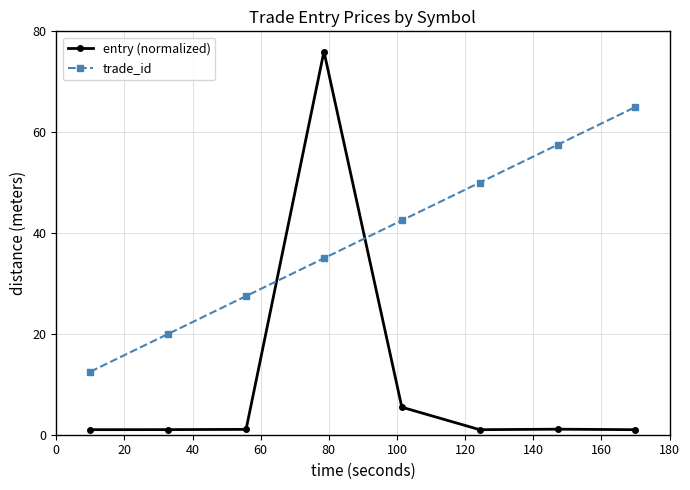

How many data points in trade_id are less than 42?

4